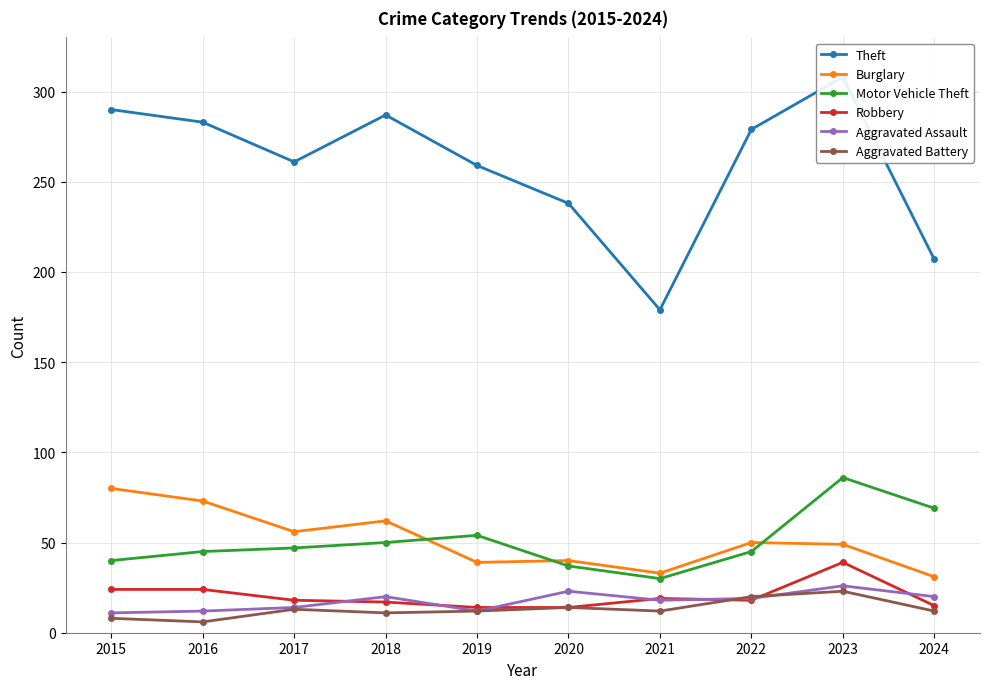

What is the sum of the Aggravated Assault values at 2019 and 2018?

32